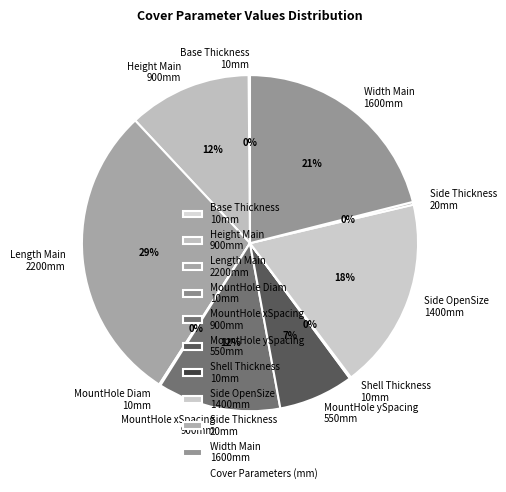

Does any single category account for the majority?

No